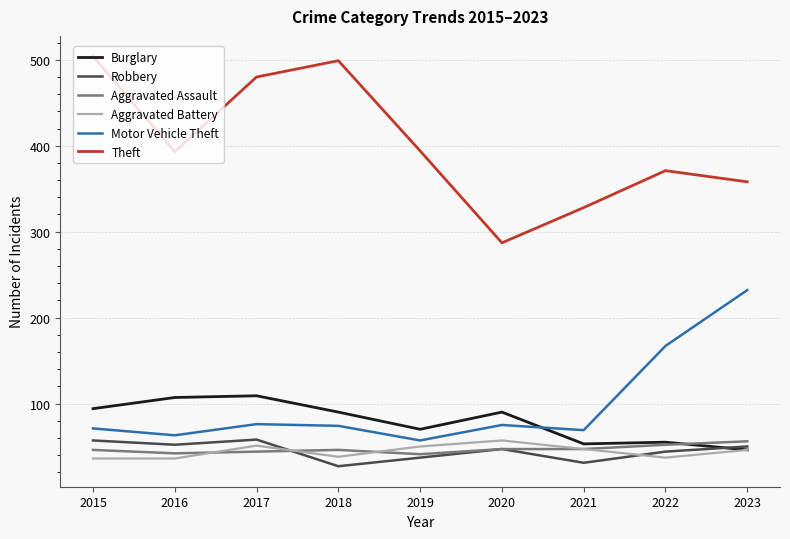

Read the Aggravated Assault value at 2017.

44